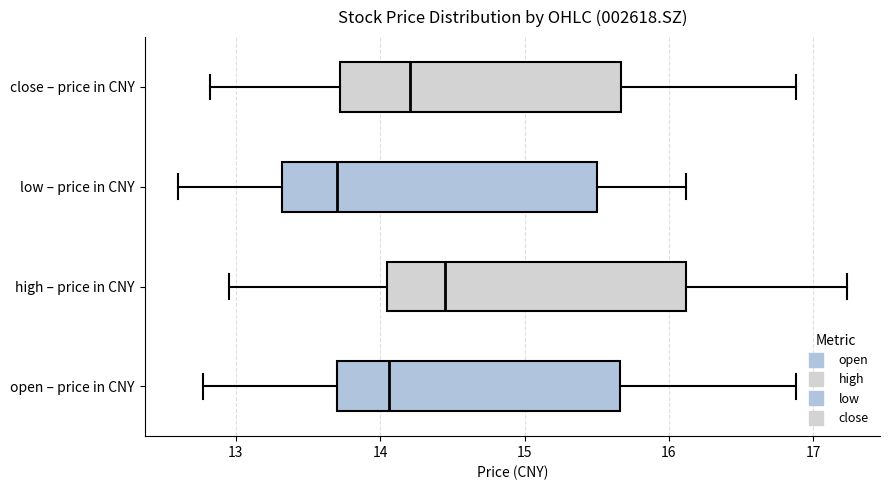

Which box's median line is the furthest to the right?

high – price in CNY